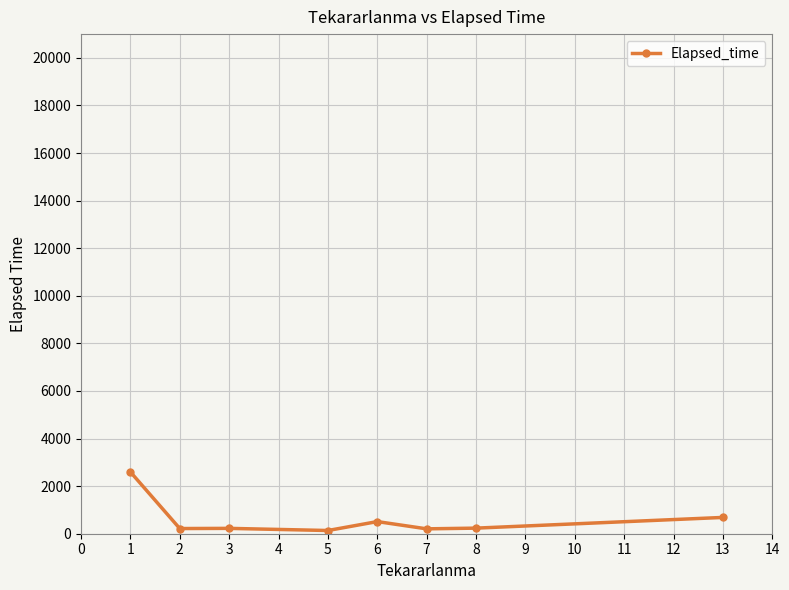

What is the maximum value shown in the chart?

2596.4